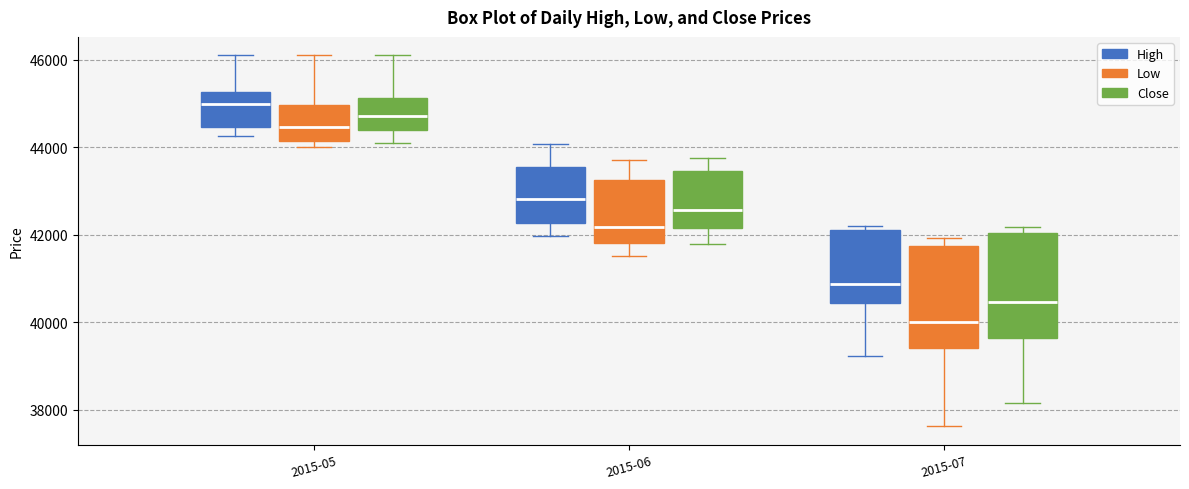

Reading left to right, transcribe this box plot: for each box, give where its median line is, the range the box spans, and where its two whiskers end, as read against the y-axis. The values are not printed on the chart, so give them approximately, as read against the axis.

2015-05 (High): median 45000, box 44400 to 45200, whiskers 44200 to 46200
2015-05 (Low): median 44400, box 44200 to 45000, whiskers 44000 to 46200
2015-05 (Close): median 44800, box 44400 to 45200, whiskers 44000 to 46200
2015-06 (High): median 42800, box 42200 to 43600, whiskers 42000 to 44000
2015-06 (Low): median 42200, box 41800 to 43200, whiskers 41600 to 43800
2015-06 (Close): median 42600, box 42200 to 43400, whiskers 41800 to 43800
2015-07 (High): median 40800, box 40400 to 42200, whiskers 39200 to 42200 (just above the box's upper edge)
2015-07 (Low): median 40000, box 39400 to 41800, whiskers 37600 to 42000
2015-07 (Close): median 40400, box 39600 to 42000, whiskers 38200 to 42200